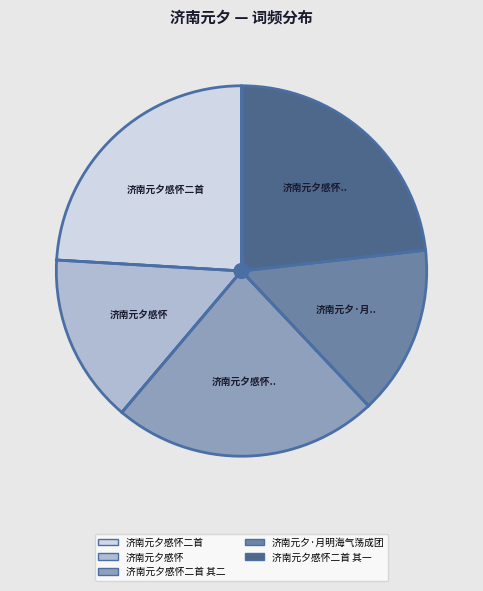

Is 济南元夕感怀 the majority of the pie?

No